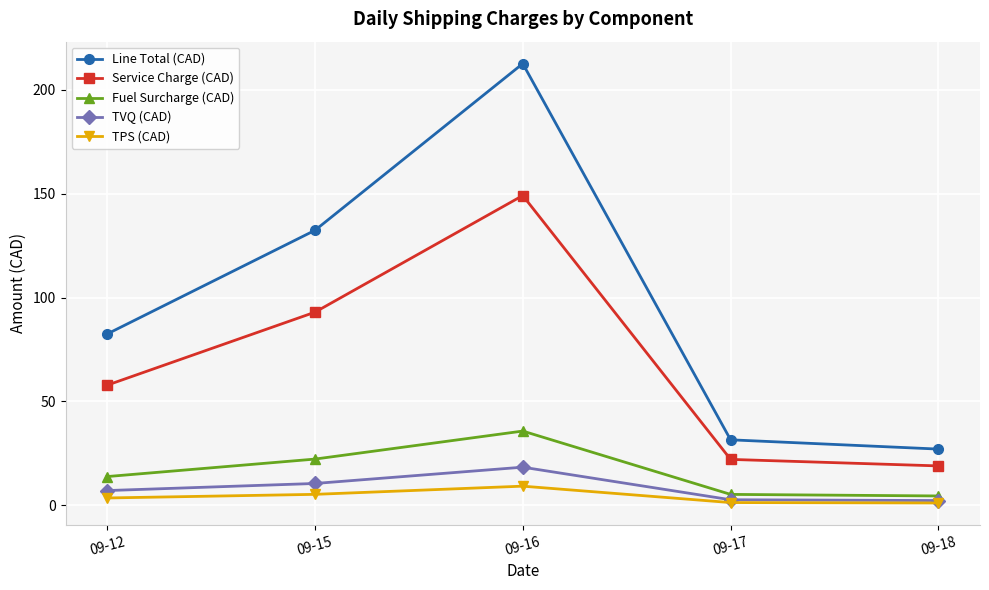

True or false: Line Total (CAD) has a value of 132.3 at 09-15.

True